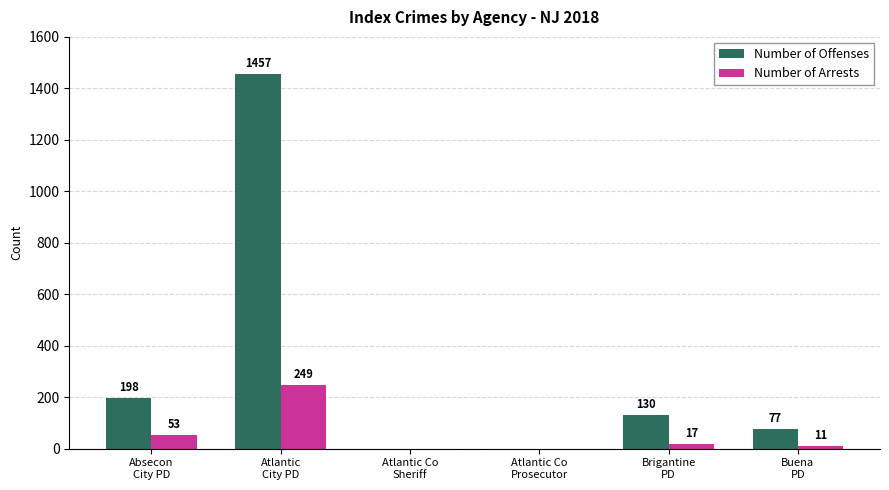

What is the greatest value displayed?

1457